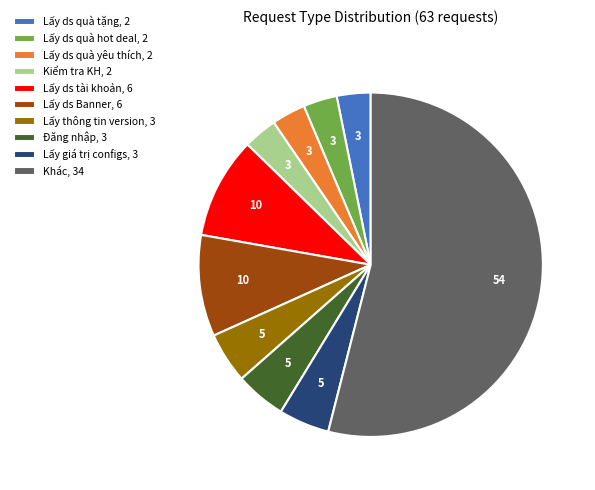

What is the ratio of the value at Lấy thông tin version, 3 to the value at Lấy ds quà tặng, 2?

1.5